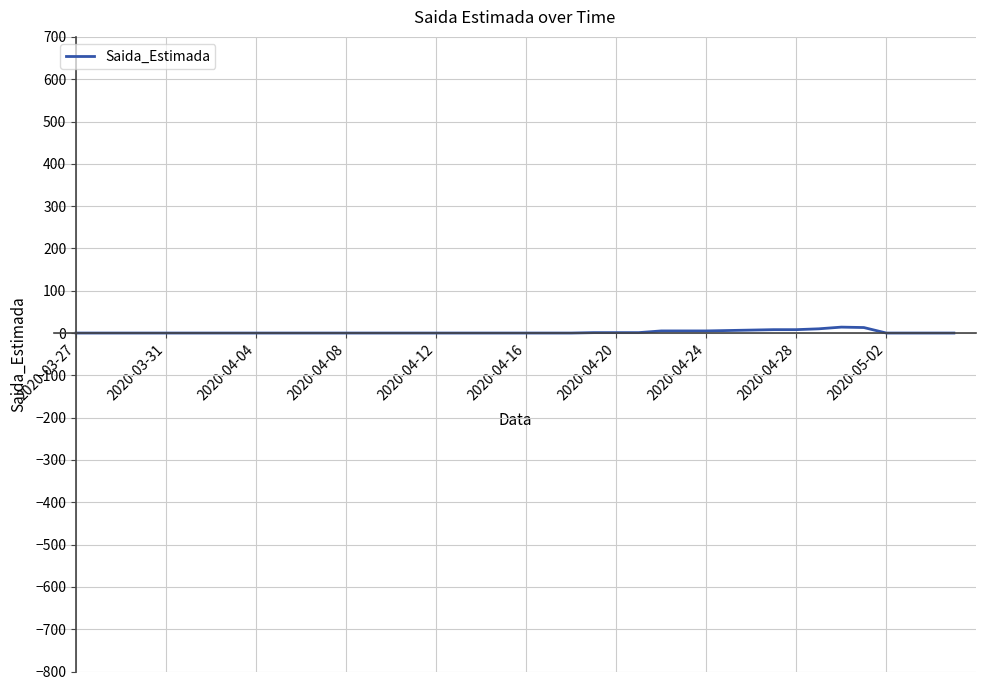

How many lines are shown in the chart?

1